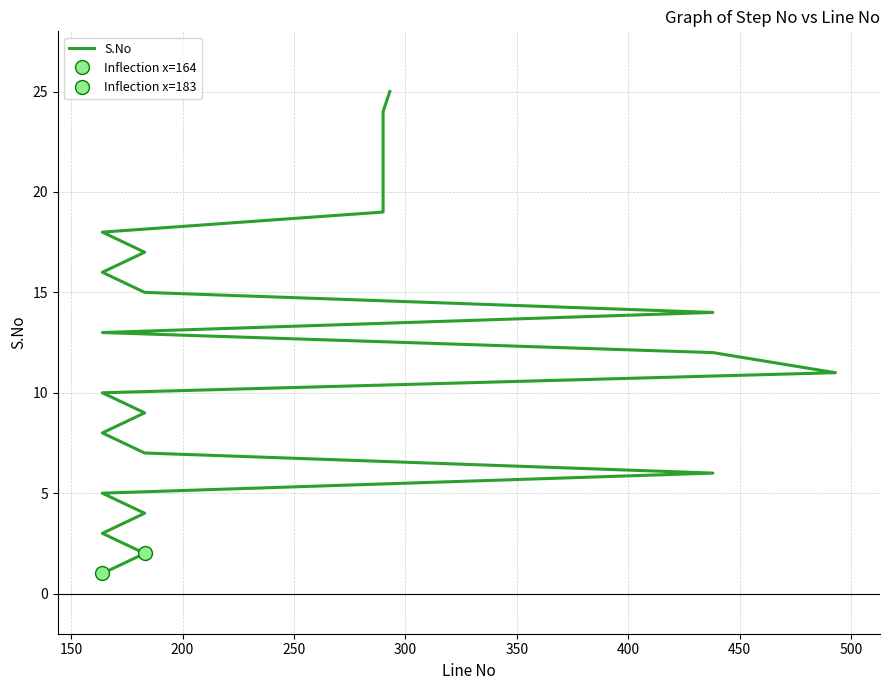

How many distinct data groups are displayed?

1